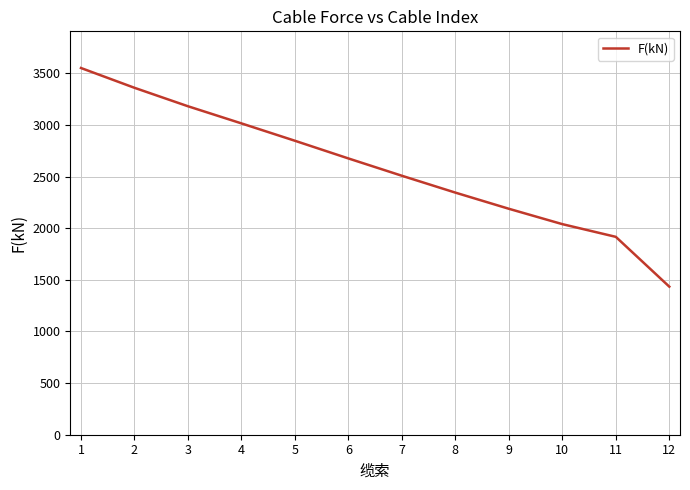

True or false: the data has more than 2 interior local peaks.

False